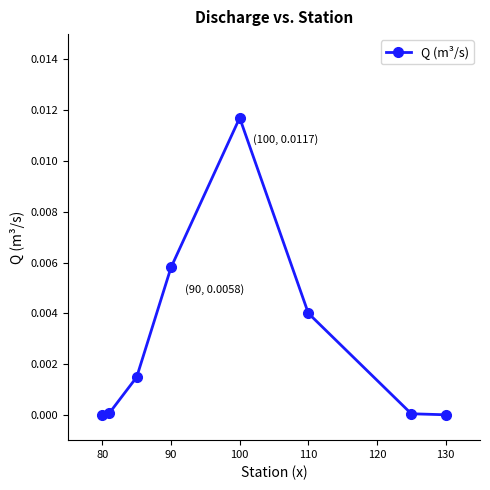

How many points are higher than both their immediate neighbors (excluding endpoints)?

1